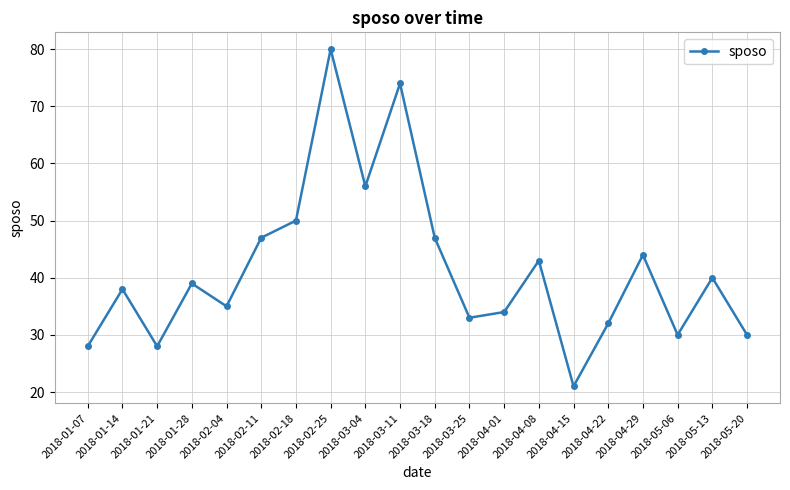

What is the label of the 11th point from the left?

2018-03-18